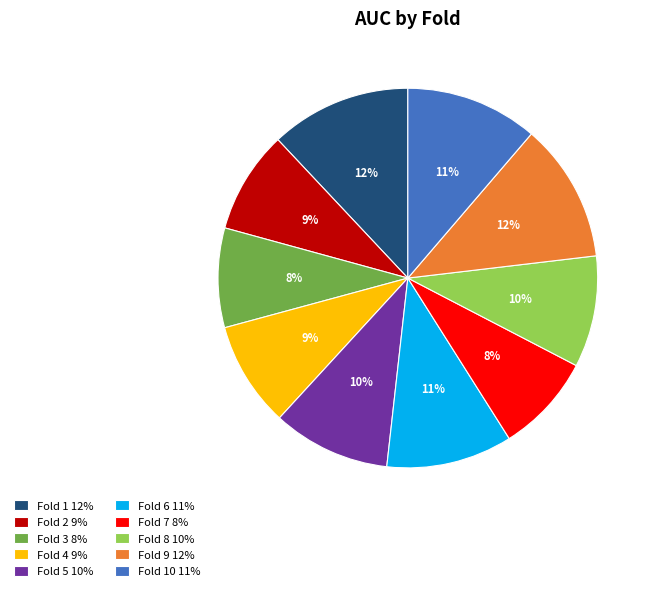

Which has a higher value, Fold 8 10% or Fold 6 11%?

Fold 6 11%